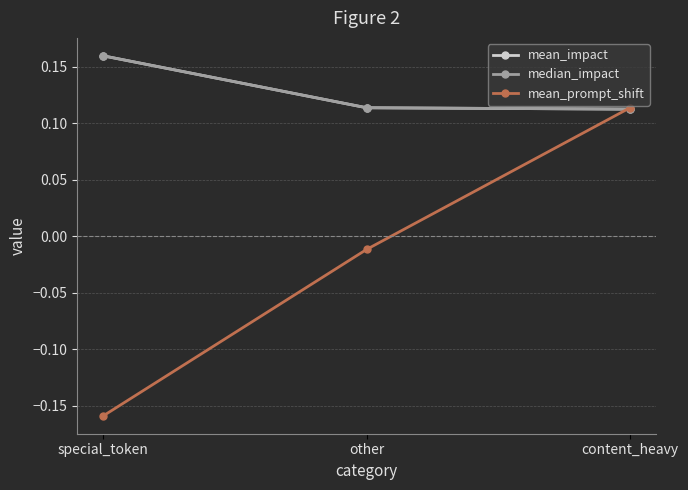

Reading right to left, list all the values displayed in this chart.

mean_impact: content_heavy=0.1	other=0.1	special_token=0.2
median_impact: content_heavy=0.1	other=0.1	special_token=0.2
mean_prompt_shift: content_heavy=0.1	other=-0.0	special_token=-0.2